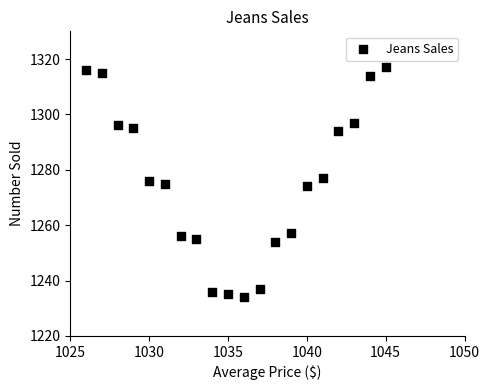

What is the range of X values (max minus min)?

19.0